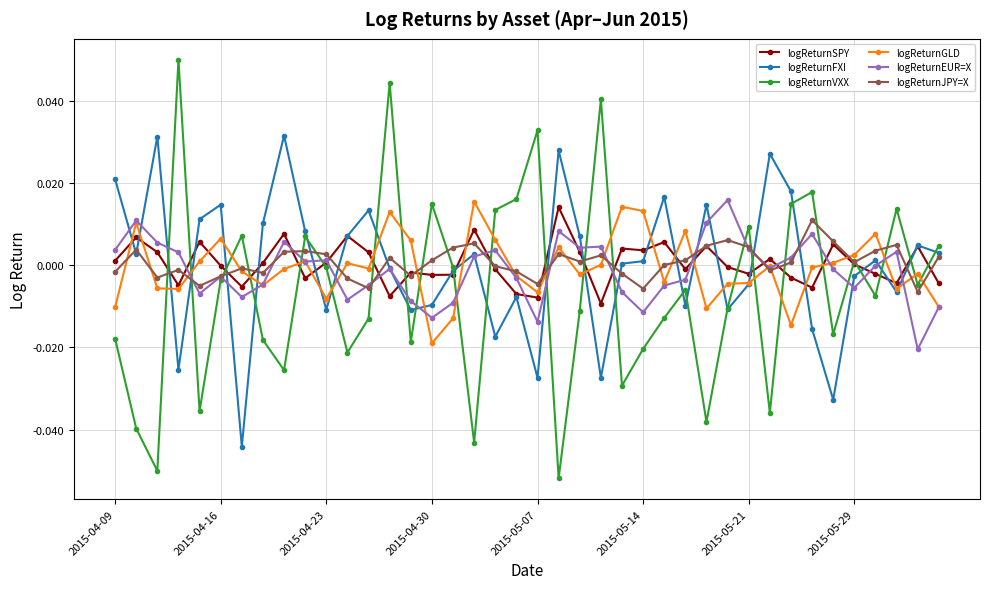

Which series has the widest spread of values?

logReturnVXX